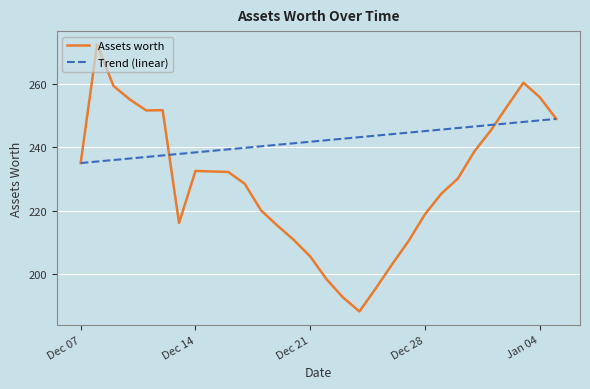

What is the maximum value for Assets worth?

272.3